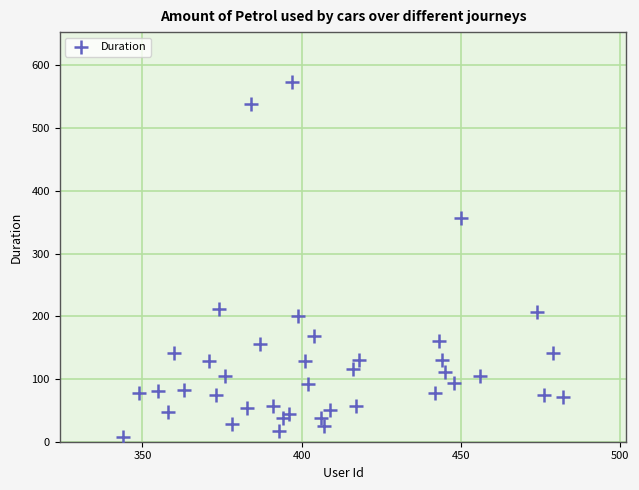

What is the range of Y values (max minus min)?

565